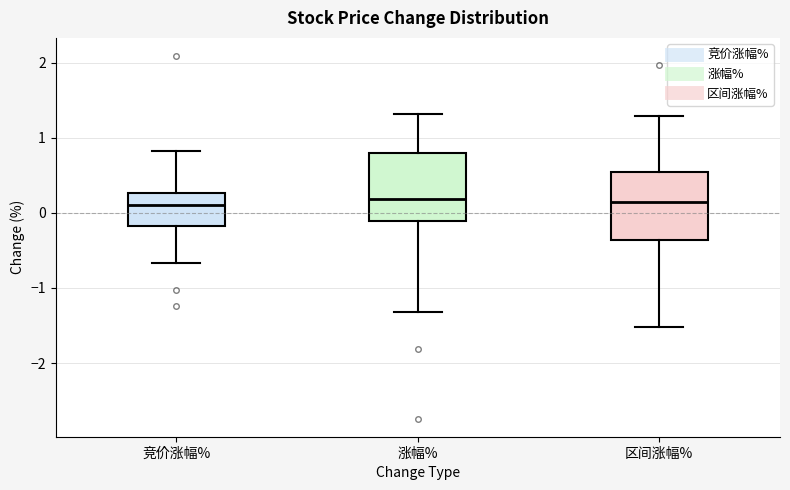

Reading left to right, transcribe this box plot: for each box, give where its median line is, the range the box spans, and where its two whiskers end, as read against the y-axis. The values are not printed on the chart, so give them approximately, as read against the axis.

竞价涨幅%: median 0.1, box -0.2 to 0.3, whiskers -0.7 to 0.8
涨幅%: median 0.2, box -0.1 to 0.8, whiskers -1.3 to 1.3
区间涨幅%: median 0.2, box -0.4 to 0.5, whiskers -1.5 to 1.3